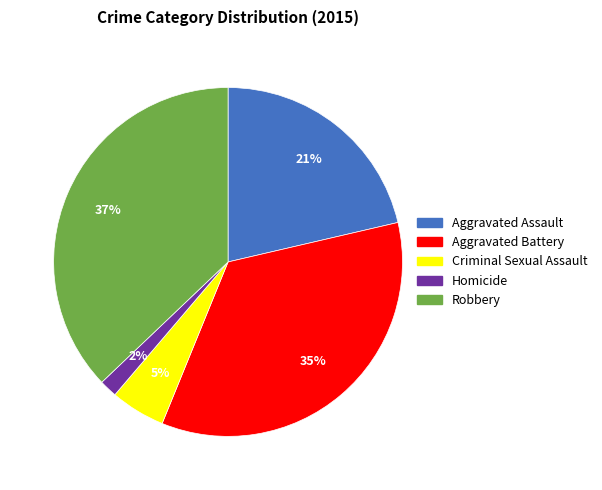

To the nearest percent, what is the difference between the Robbery and Aggravated Battery slice percentages?

2%